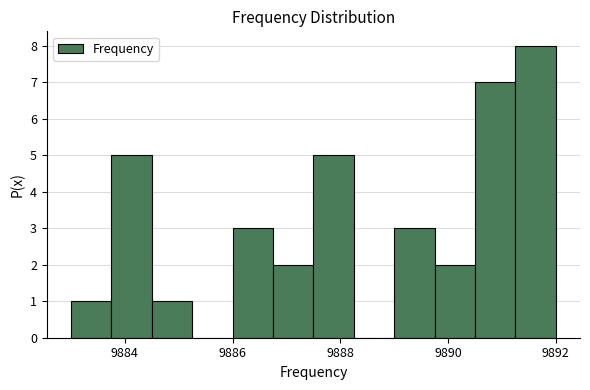

Read against the x-axis, roughly where is the centre of the tallest bar?

9891.6